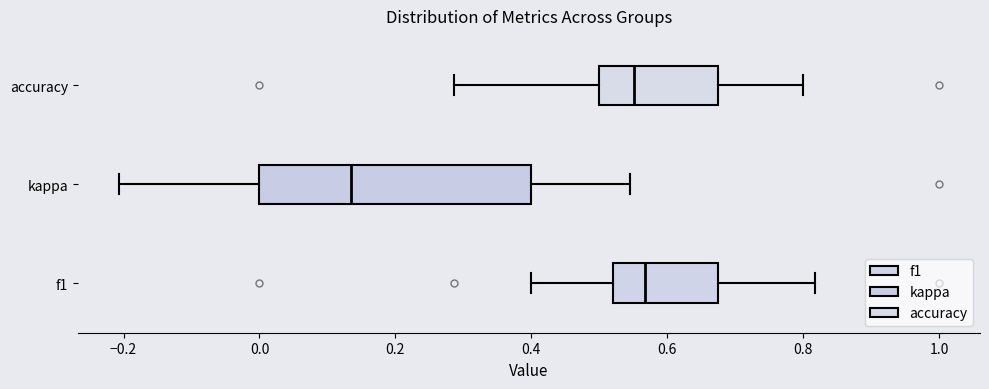

Comparing the boxes themselves (not the whiskers), which one is the widest?

kappa